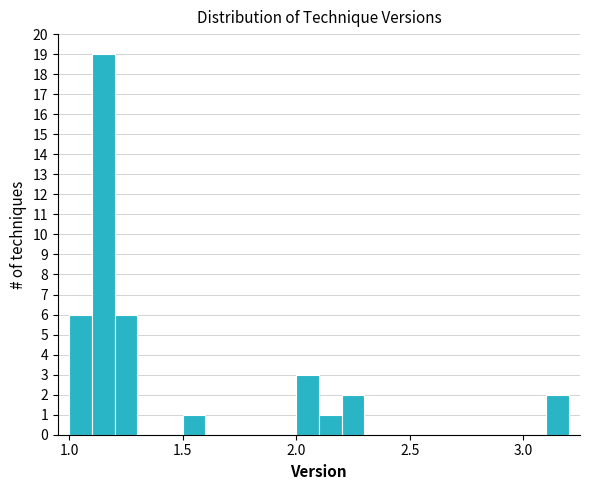

Read against the x-axis, roughly where is the centre of the tallest bar?

1.15